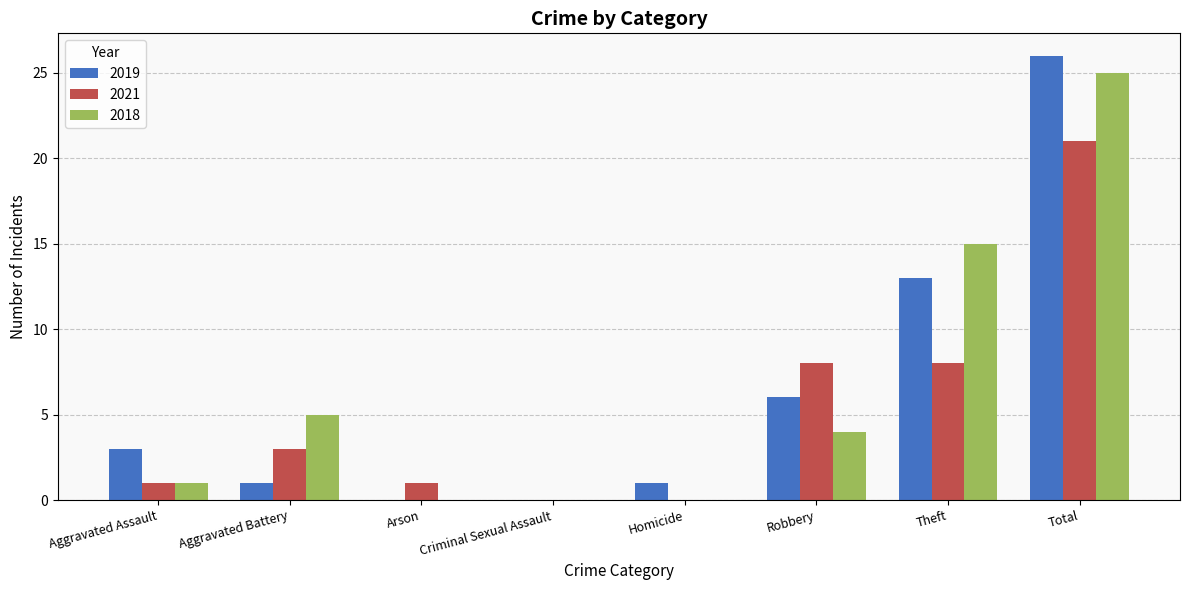

The value of 2018 at Robbery is 2. True or false?

False